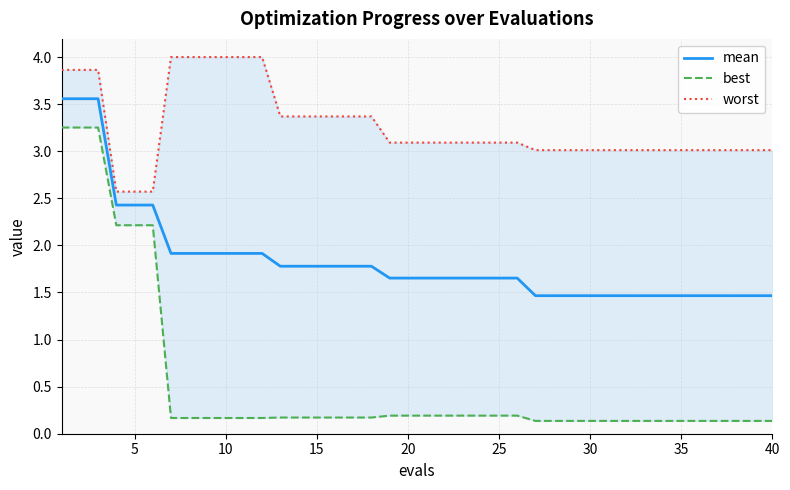

True or false: worst has more than 1 points higher than both neighbors.

False